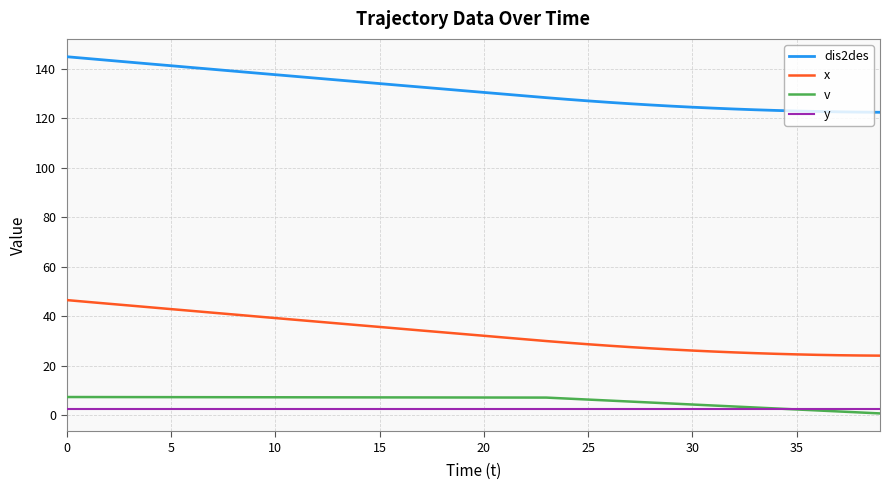

What is the sum of all y values?

100.0